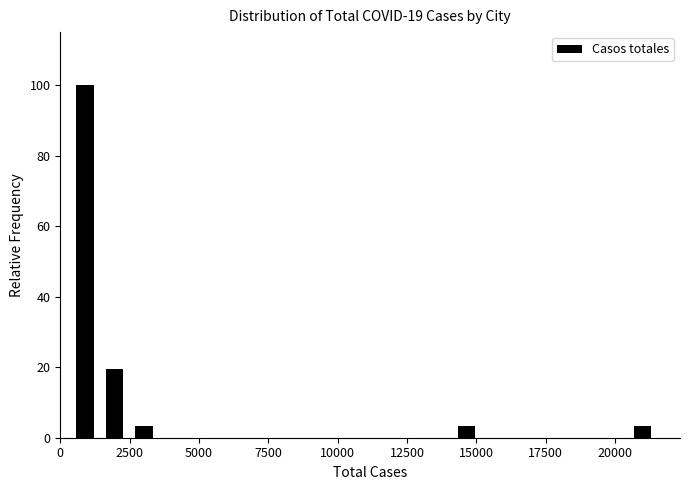

Around what value on the x-axis is the tallest bar? Give the approximate position of its centre, as read against the axis.

1000